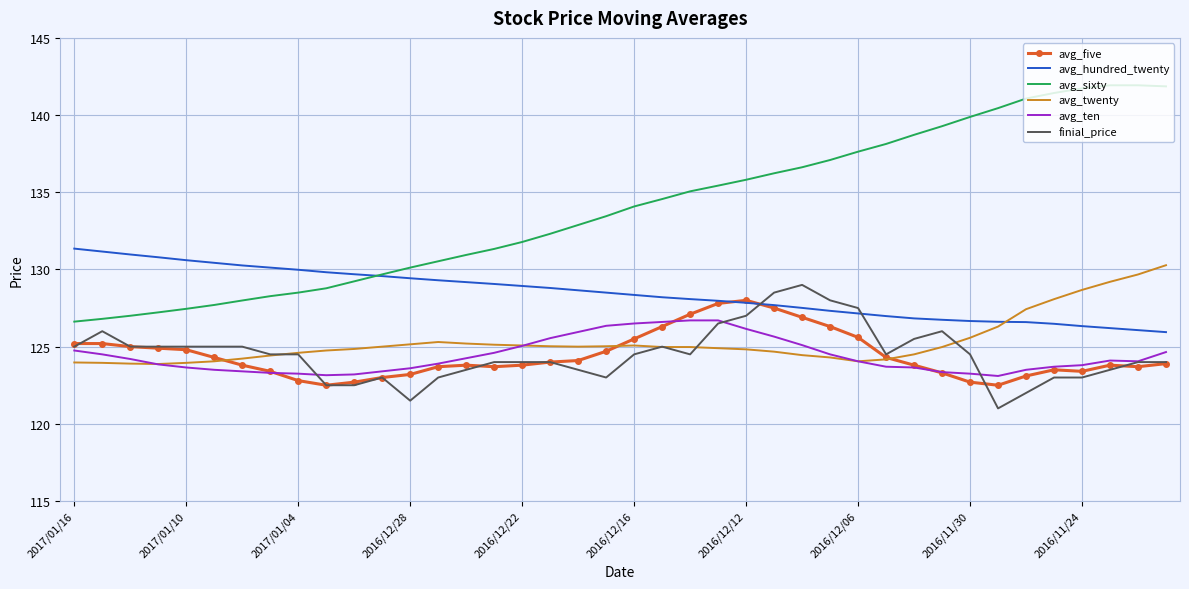

Which series has the widest spread of values?

avg_sixty